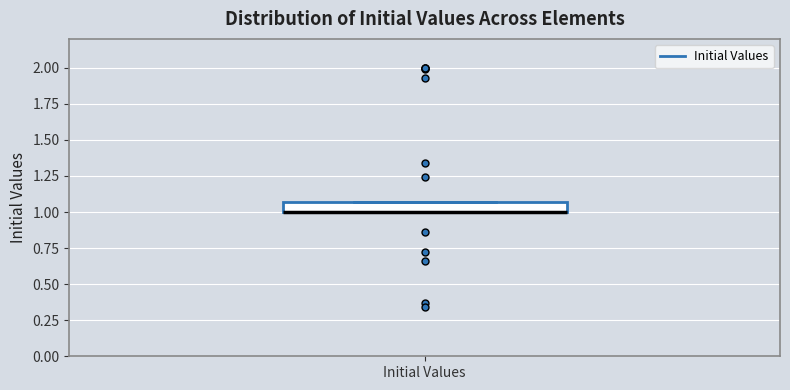

Where is the lower edge of the box for Initial Values on the y-axis? The values are not printed on the chart, so give them approximately, as read against the axis.

1.00